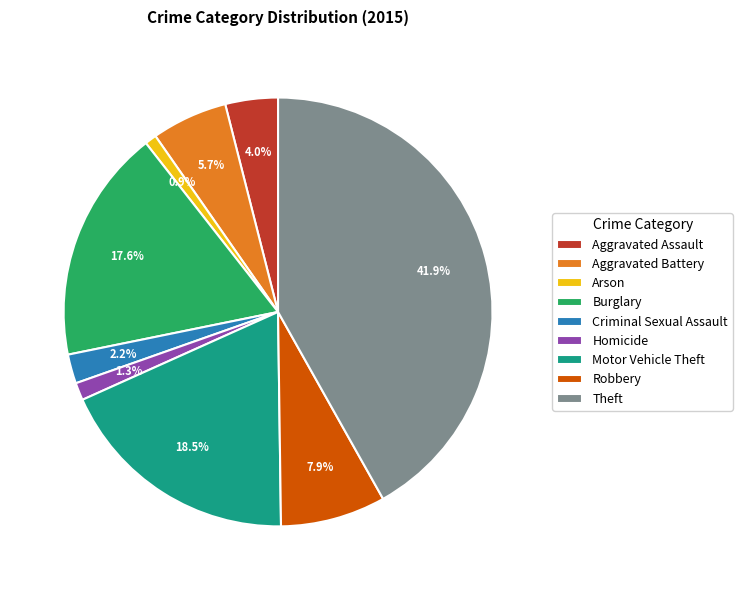

True or false: Theft accounts for 42% of the total.

True